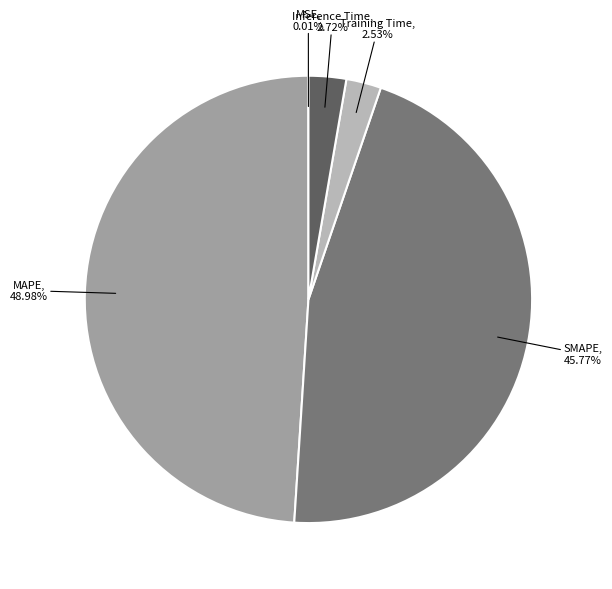

Is there a majority slice in this chart?

No